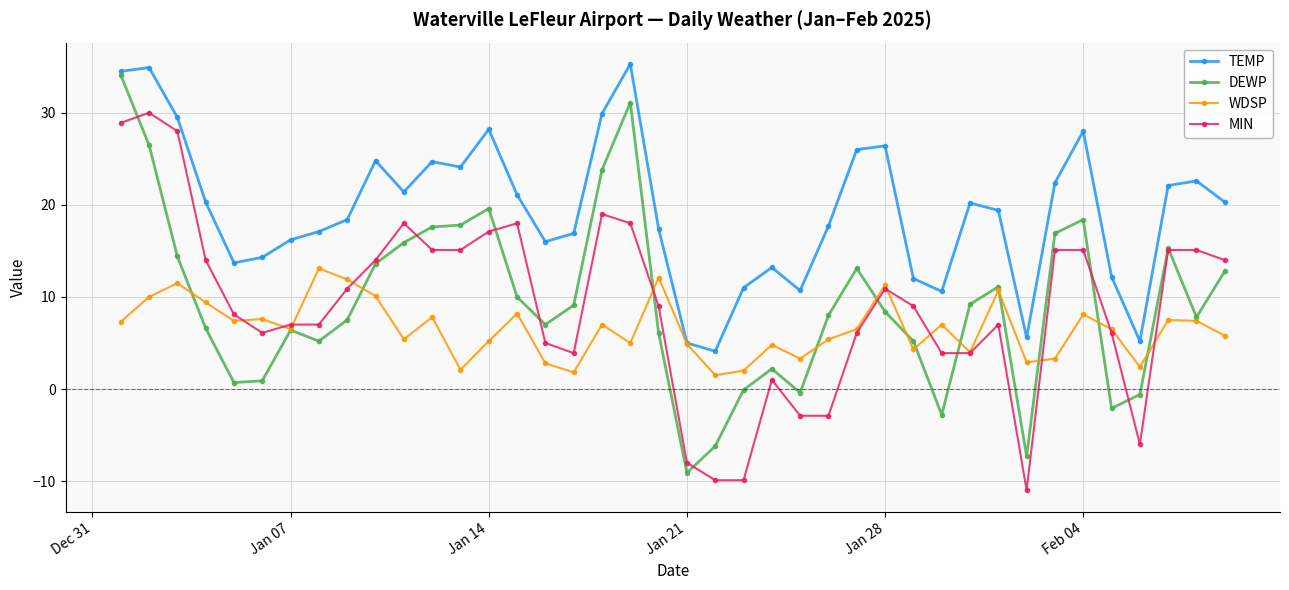

True or false: MIN and TEMP cross at least once.

False